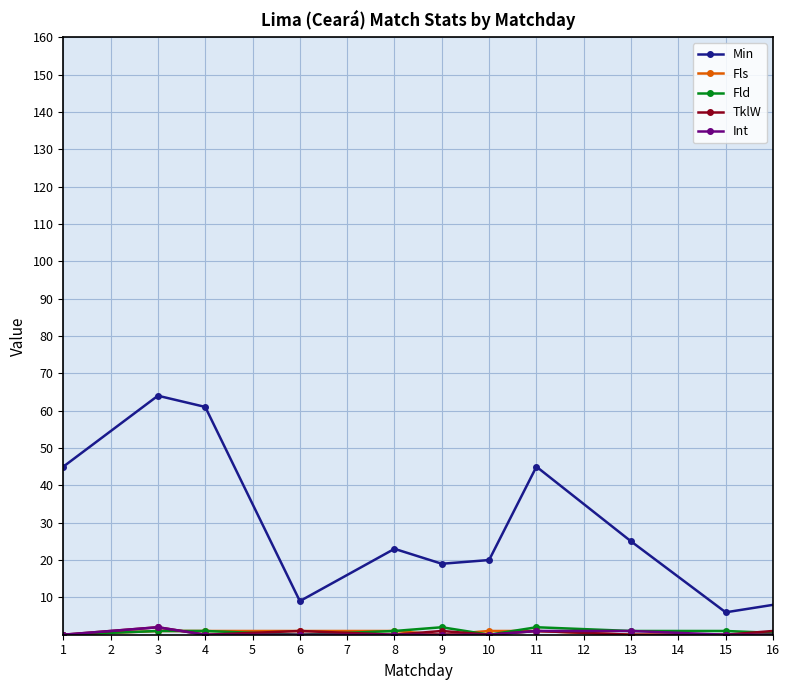

At how many categories does at least one series exceed 42?

4